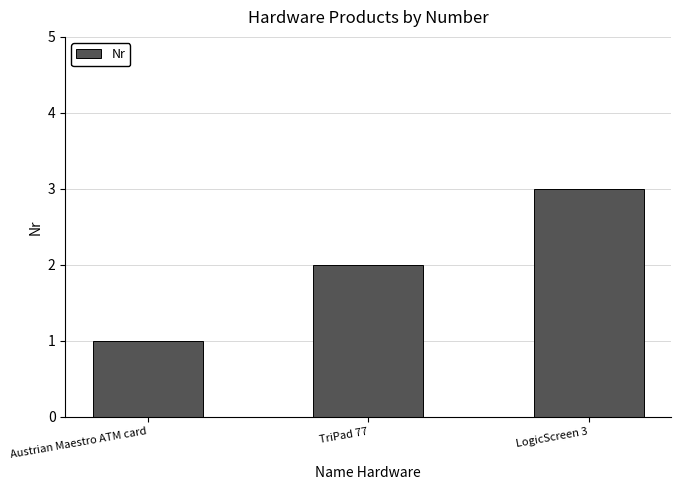

At which label is the value closest to 2?

TriPad 77